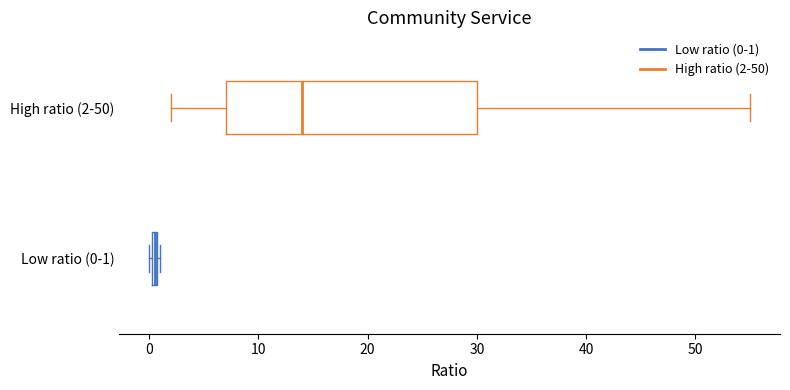

Which box is the widest, from its left edge to its right edge?

High ratio (2-50)